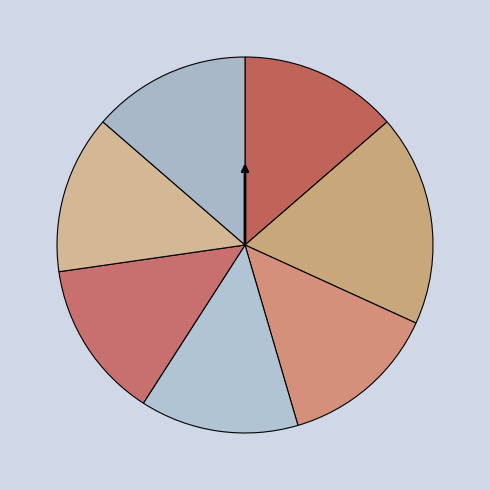

How many slices are in this pie chart?

7